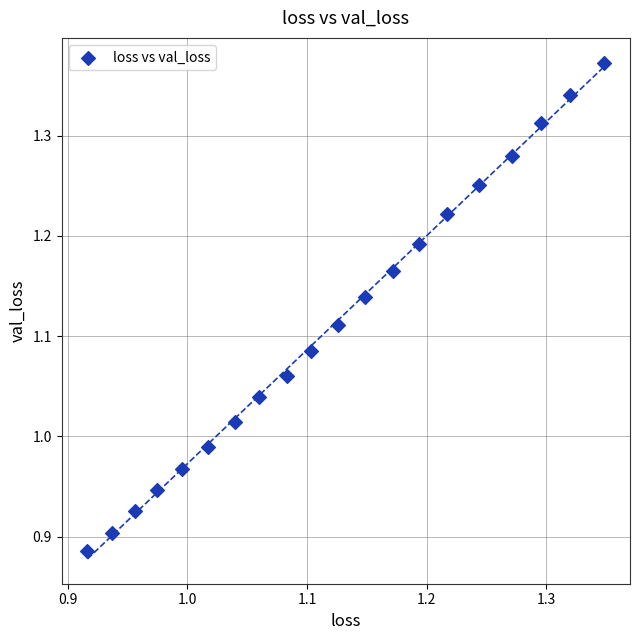

What is the range of Y values (max minus min)?

0.5